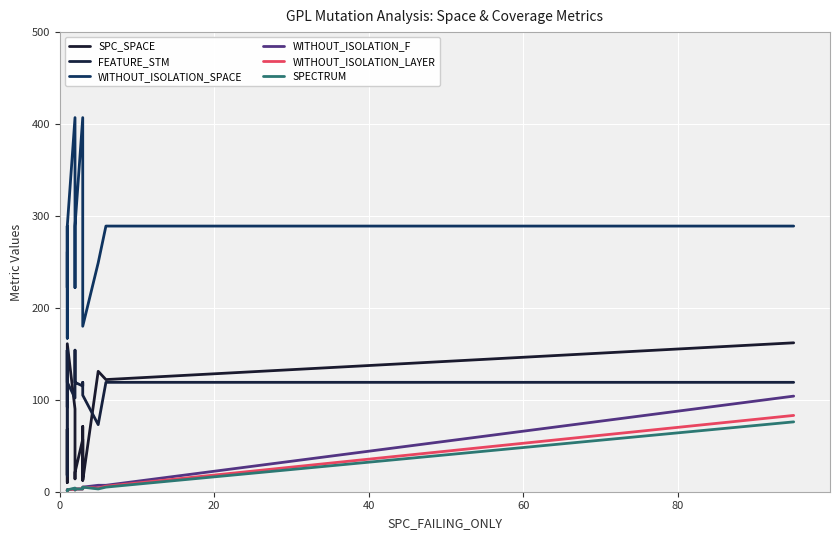

True or false: SPECTRUM and WITHOUT_ISOLATION_LAYER intersect in this chart.

False